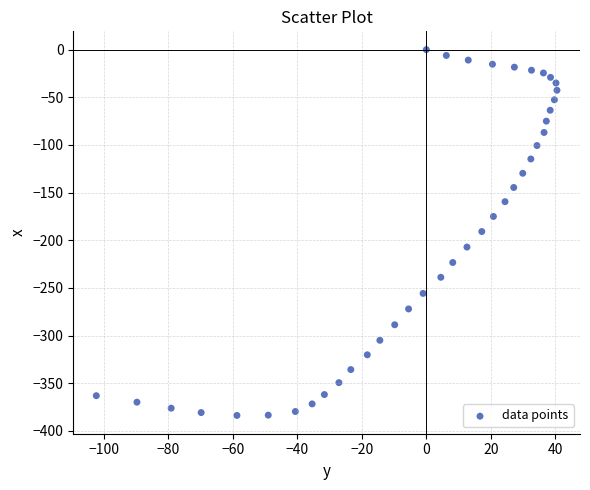

What is the range of X values (max minus min)?

142.8